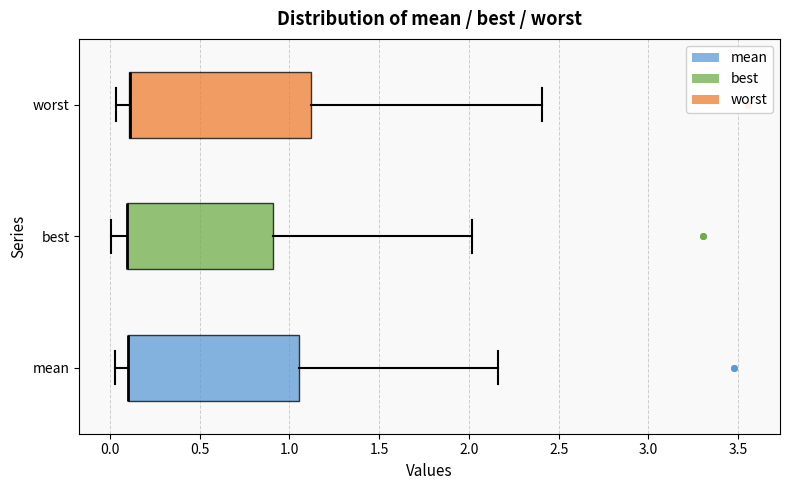

Reading bottom to top, transcribe this box plot: for each box, give where its median line is, the range the box spans, and where its two whiskers end, as read against the x-axis. The values are not printed on the chart, so give them approximately, as read against the axis.

mean: median 0.10 (drawn on the box's left edge), box 0.10 to 1.05, whiskers 0.05 to 2.15
best: median 0.10 (drawn on the box's left edge), box 0.10 to 0.90, whiskers 0.00 to 2.00
worst: median 0.10 (drawn on the box's left edge), box 0.10 to 1.10, whiskers 0.05 to 2.40